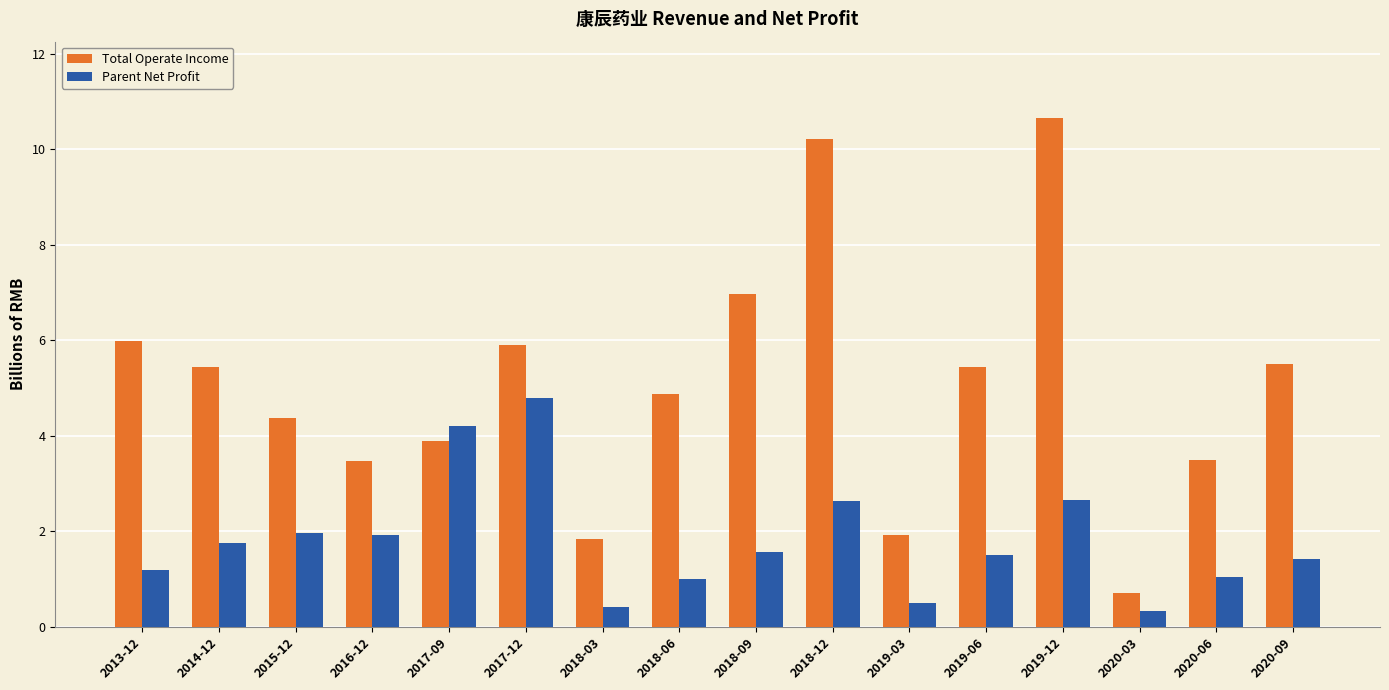

Rank the series by their average value, from highest to lowest.

Total Operate Income, Parent Net Profit